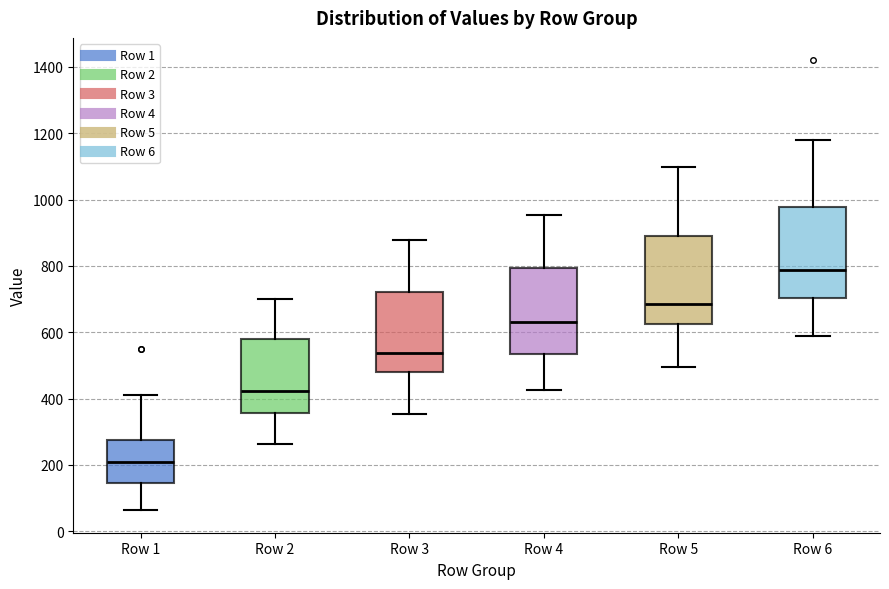

Which box's median line is the lowest?

Row 1